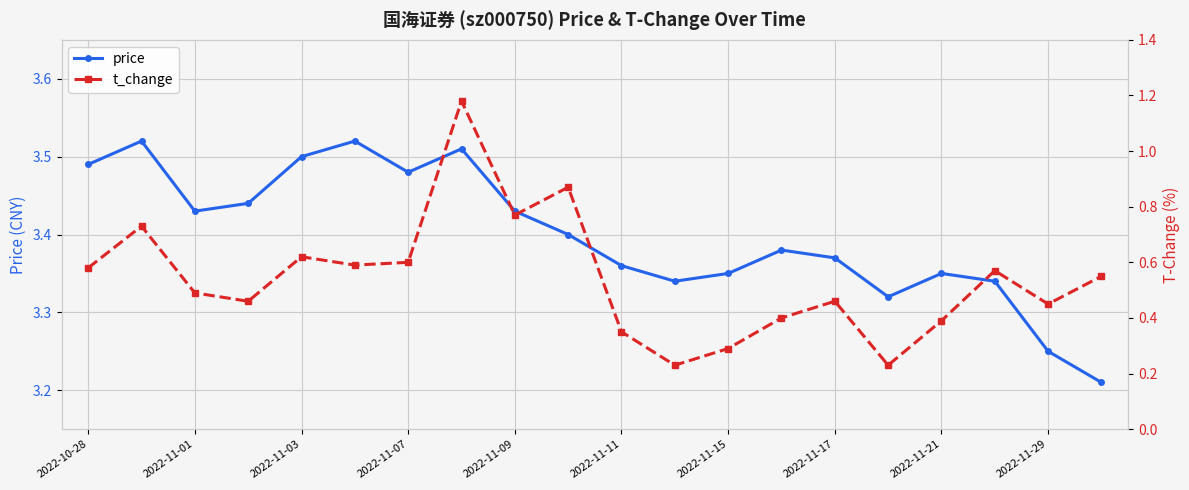

Count the price values in the range 3 to 4.

20